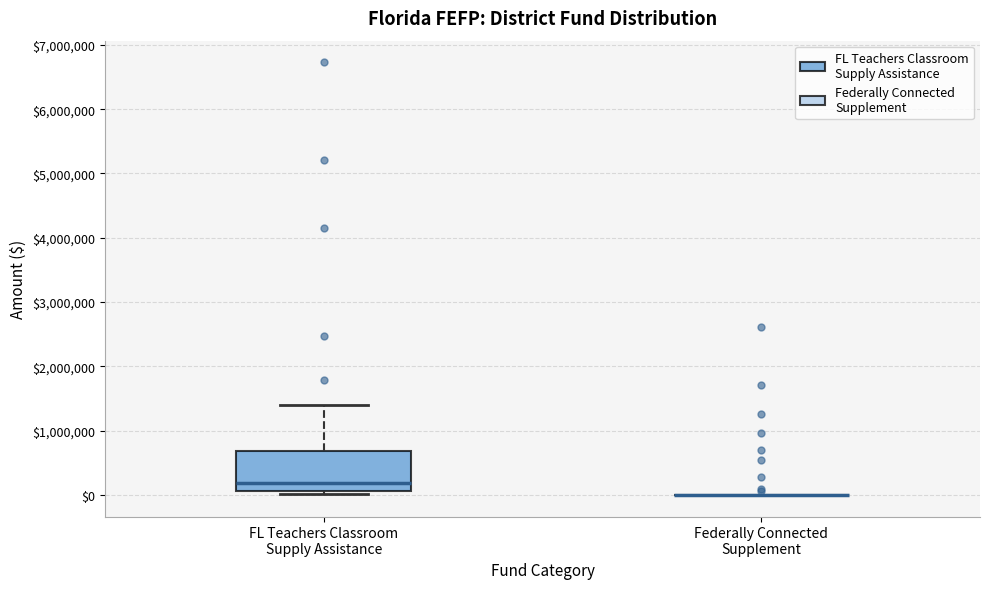

Reading left to right, transcribe this box plot: for each box, give where its median line is, the range the box spans, and where its two whiskers end, as read against the y-axis. The values are not printed on the chart, so give them approximately, as read against the axis.

FL Teachers Classroom Supply Assistance: median 200000, box 100000 to 700000, whiskers 0 to 1400000
Federally Connected Supplement: box collapsed to a line at 0, whiskers 0 to 0